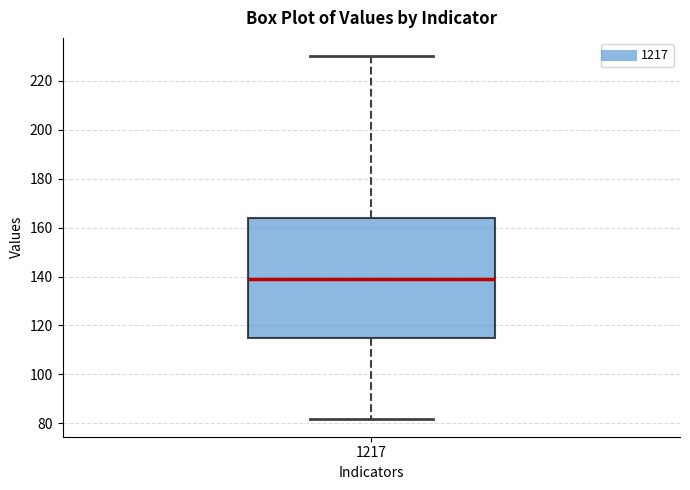

Transcribe this box plot: give where the median line is, the range the box spans, and where the two whiskers end, as read against the y-axis. The values are not printed on the chart, so give them approximately, as read against the axis.

median 140, box 116 to 164, whiskers 82 to 230